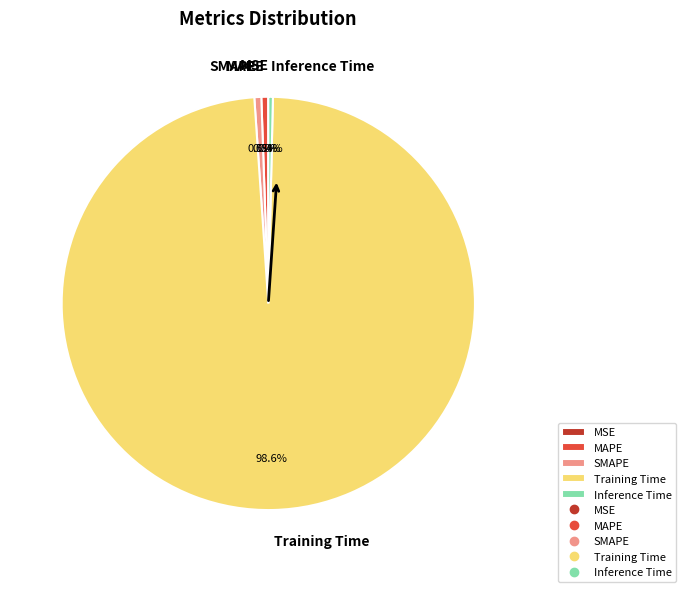

Which slice represents more than half of the pie?

Training Time